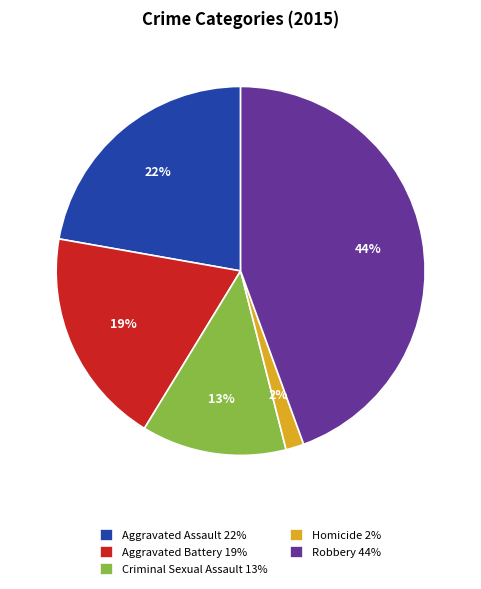

How many segments does this pie chart have?

5